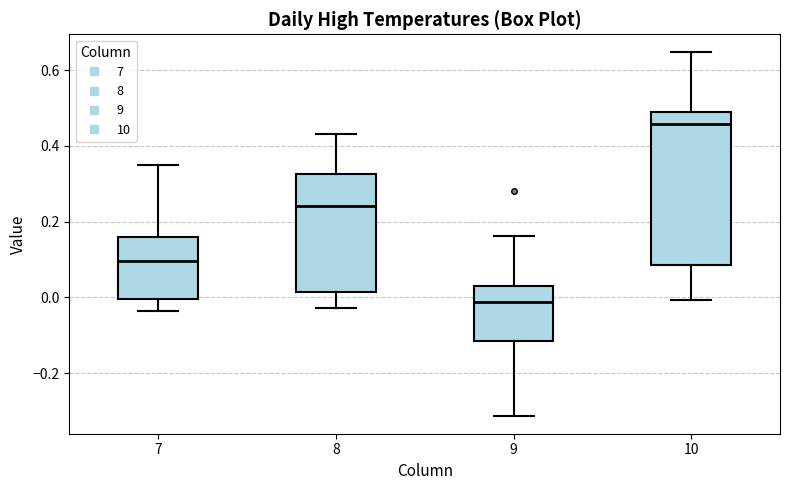

Which box has the highest median line?

10